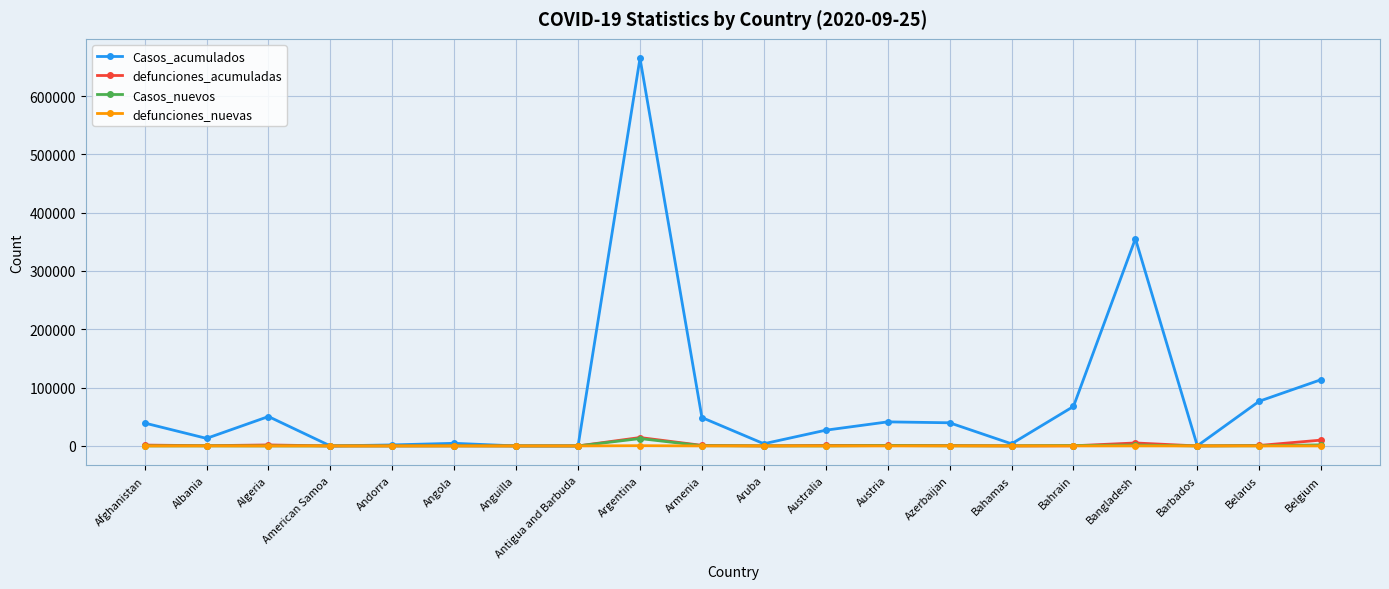

True or false: defunciones_nuevas has a value of 0 at American Samoa.

True